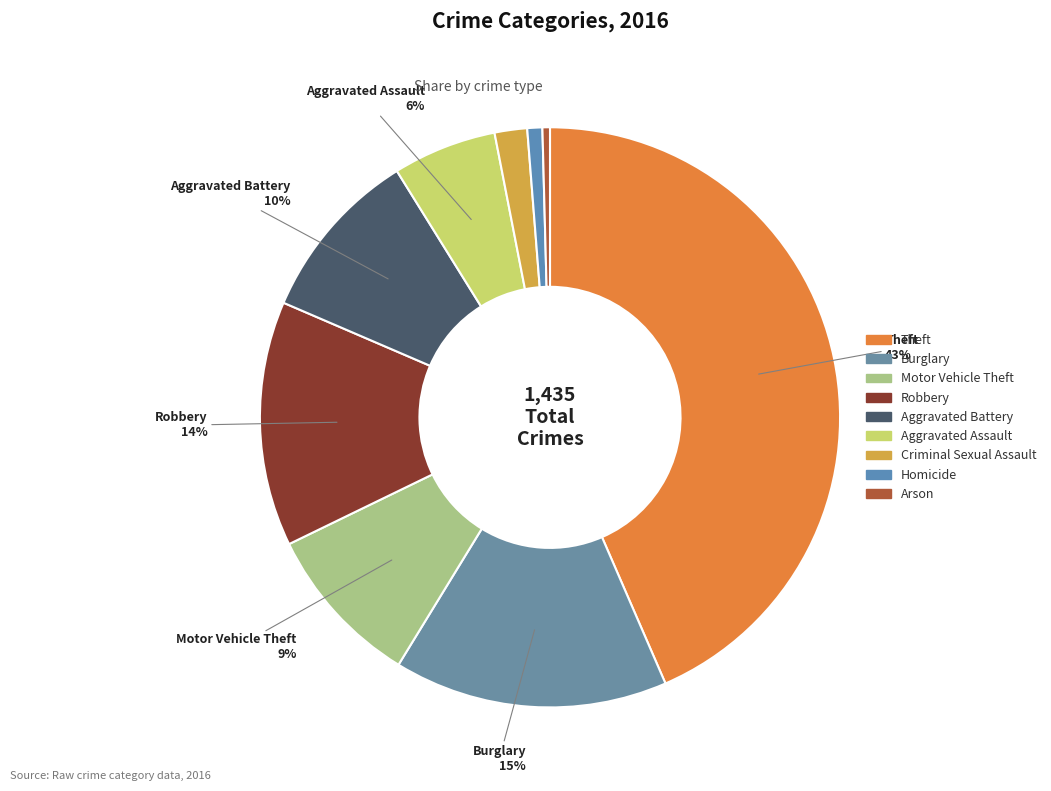

Do Aggravated Battery and Theft together represent more than half of the pie?

Yes